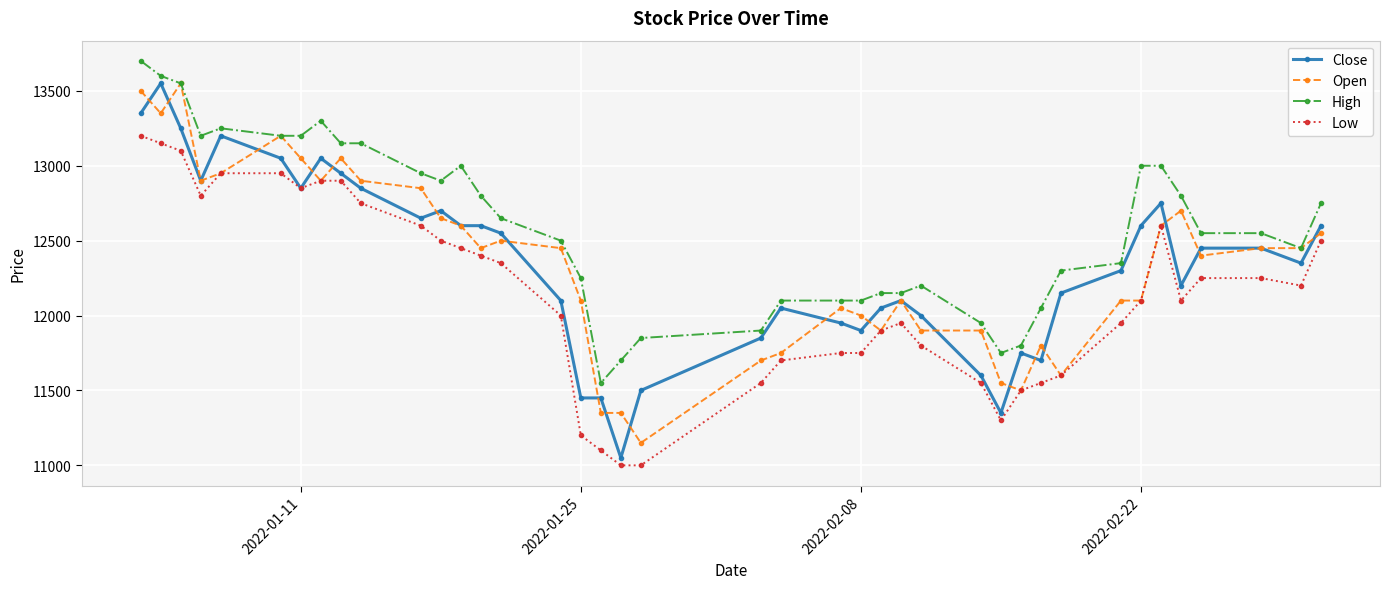

What is the maximum value shown in the chart?

13700